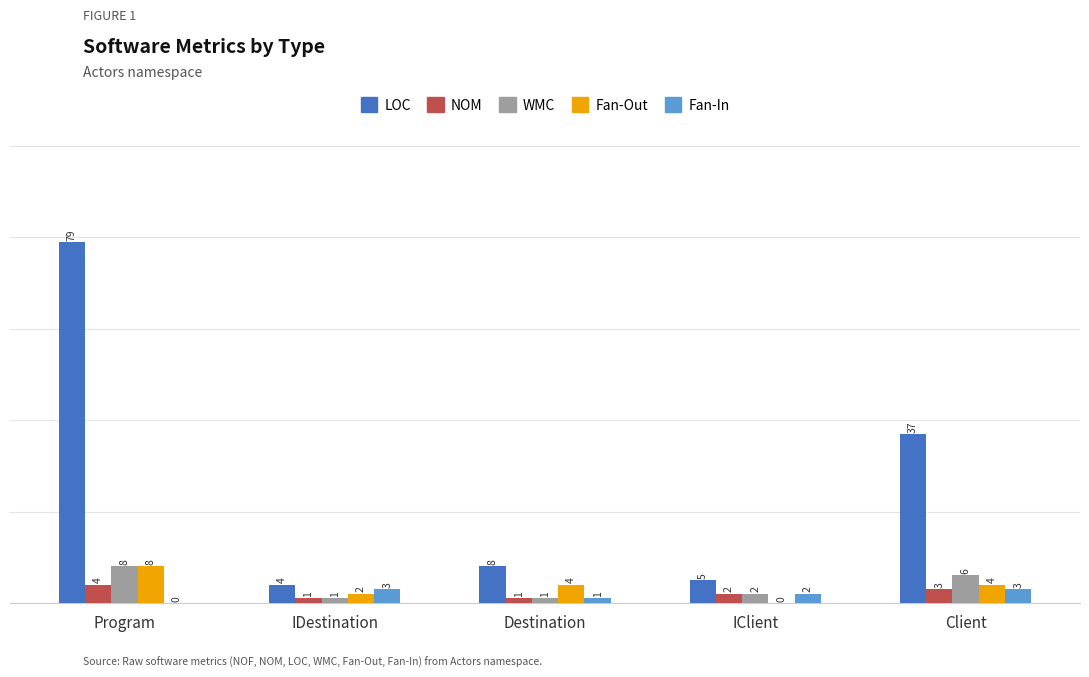

What is the sum of the NOM values at Program and IClient?

6